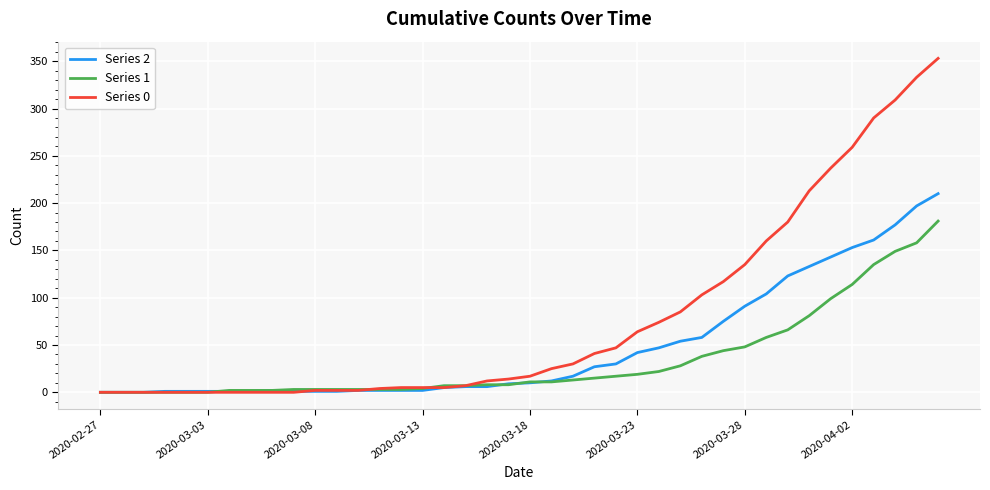

Which series has the widest spread of values?

Series 0